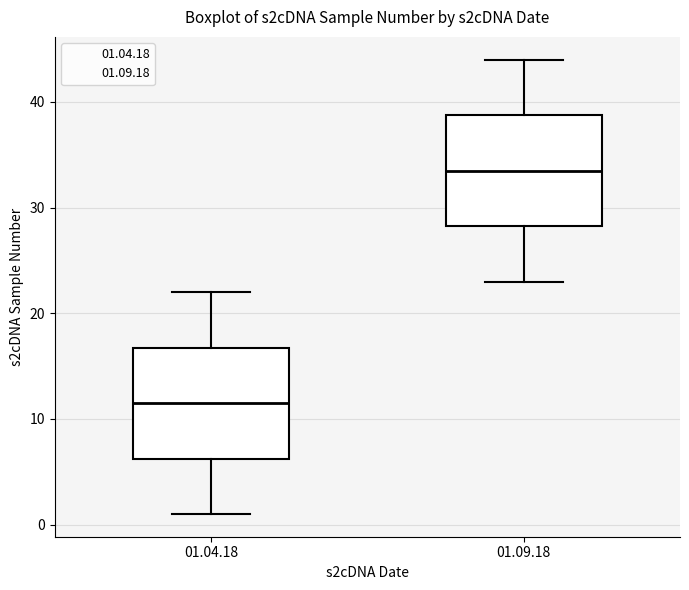

Which box's median line is the highest?

01.09.18